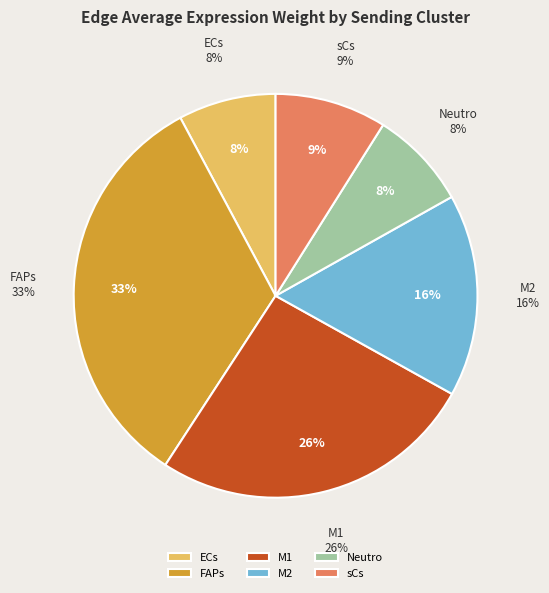

Rank the categories by value from lowest to highest.

ECs, Neutro, sCs, M2, M1, FAPs